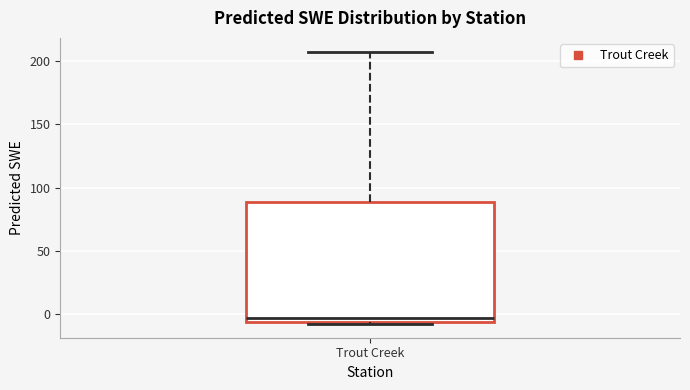

Transcribe this box plot: give where the median line is, the range the box spans, and where the two whiskers end, as read against the y-axis. The values are not printed on the chart, so give them approximately, as read against the axis.

median -5 (just above the box's lower edge), box -5 to 90, whiskers -10 to 205